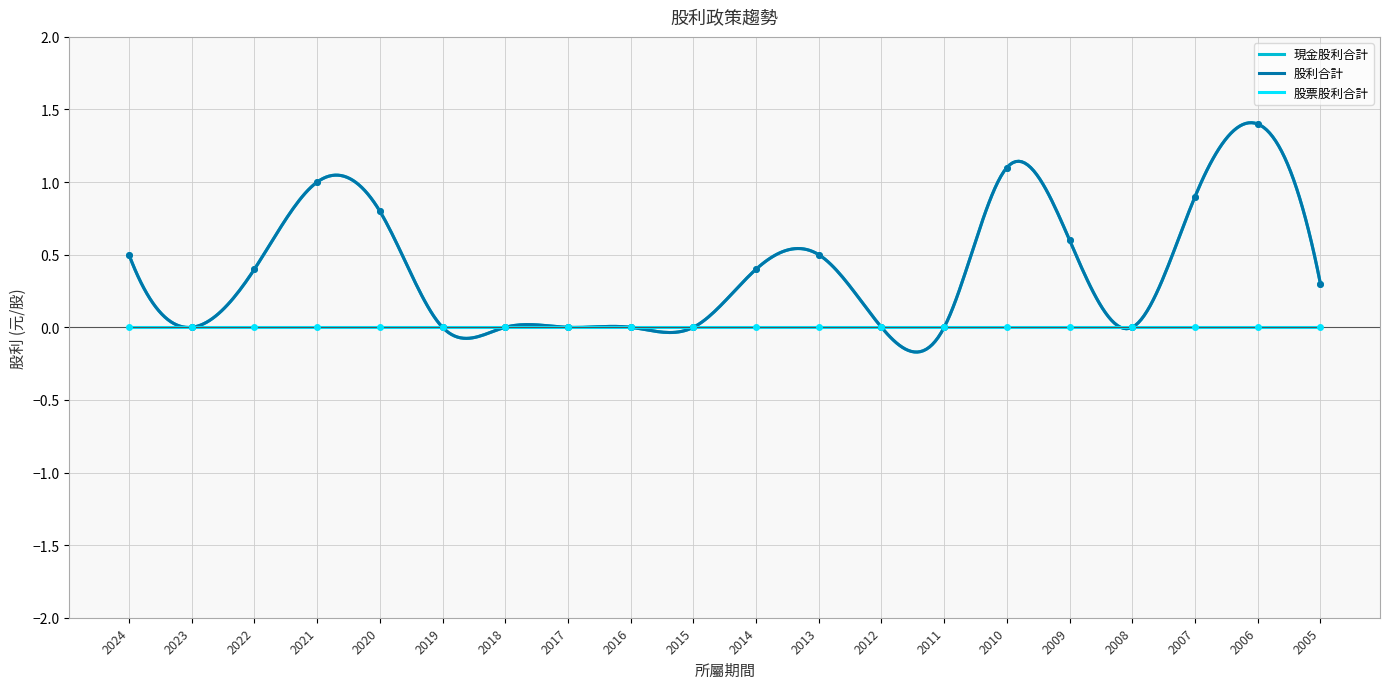

What is the value of the 股利合計 point at the 5th from the left?

0.8